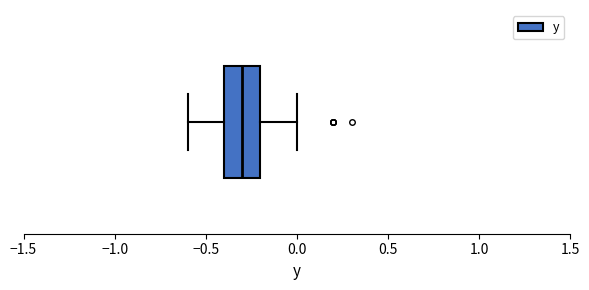

Where does the median line of the box sit on the x-axis? The values are not printed on the chart, so give them approximately, as read against the axis.

-0.3